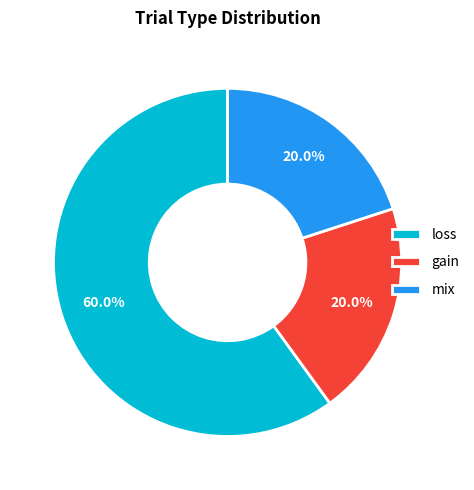

Which category has the biggest portion of the pie?

loss